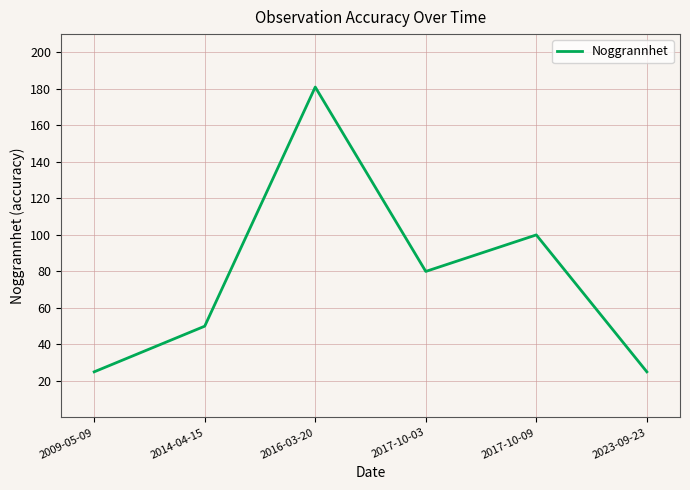

Count the number of categories in the chart.

6